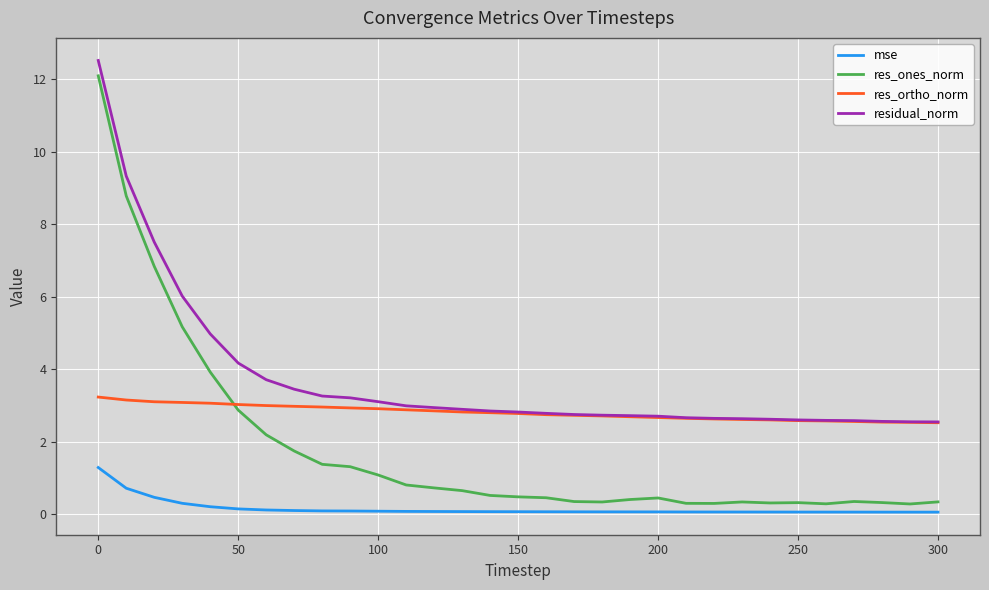

Rank the series by their average value, from highest to lowest.

residual_norm, res_ortho_norm, res_ones_norm, mse